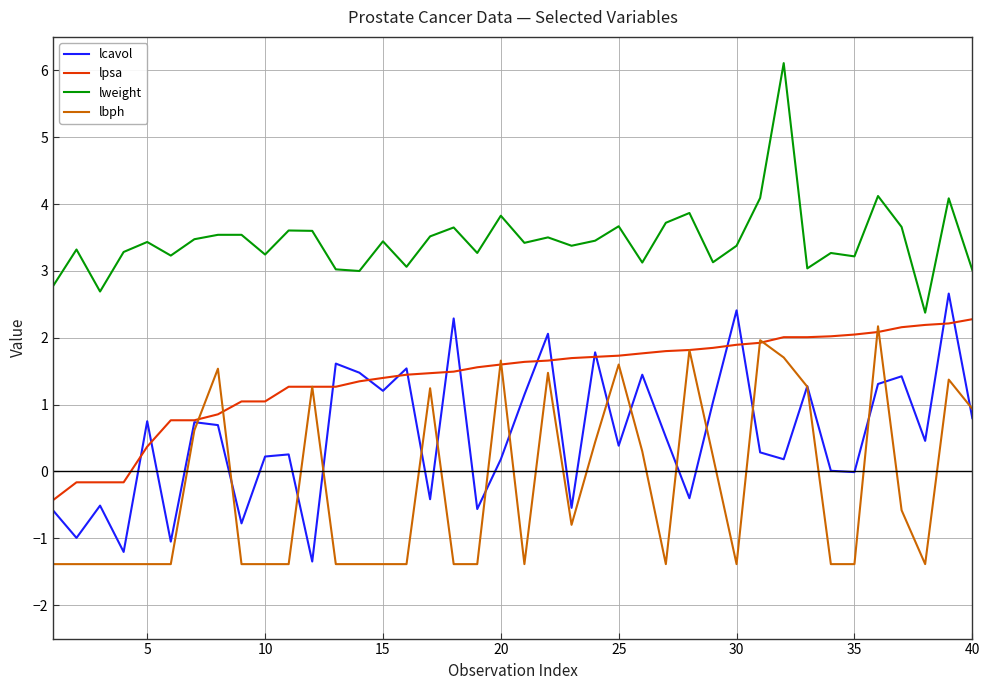

List the series in order of their overall mean, highest first.

lweight, lpsa, lcavol, lbph